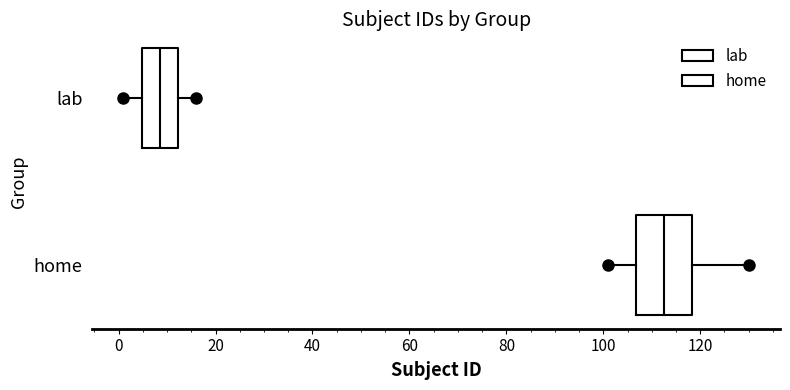

Comparing the boxes themselves (not the whiskers), which one is the widest?

home